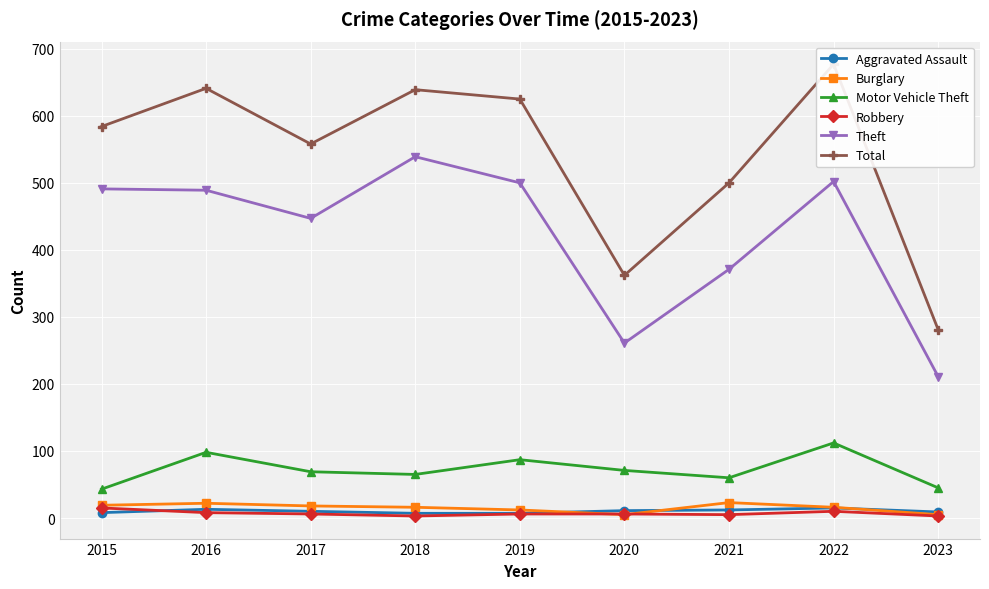

At how many categories does at least one series exceed 632?

3